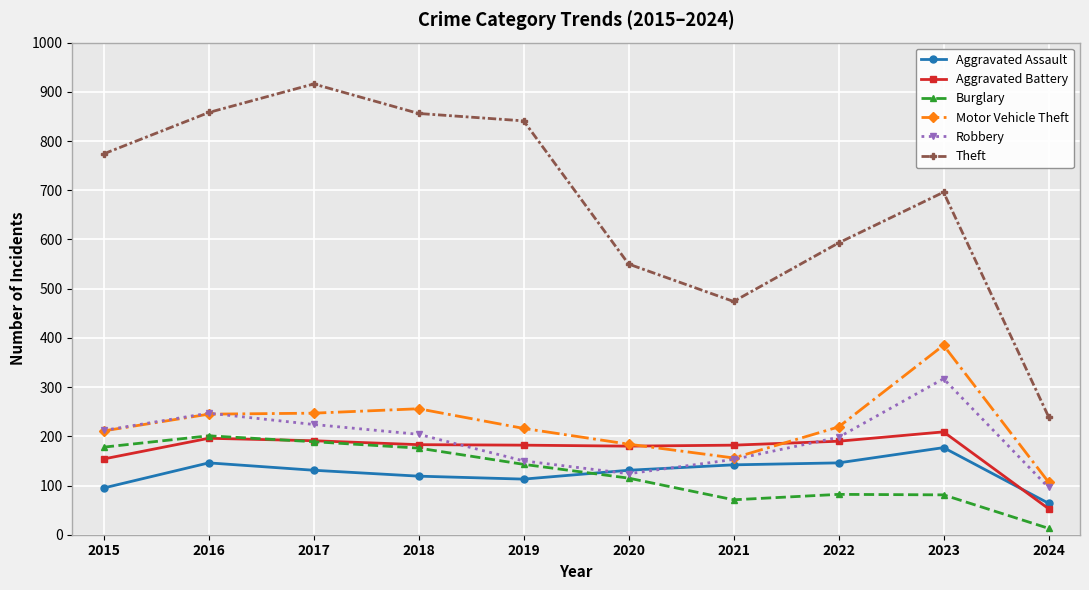

In Motor Vehicle Theft, how many points are higher than both neighbors (excluding endpoints)?

2